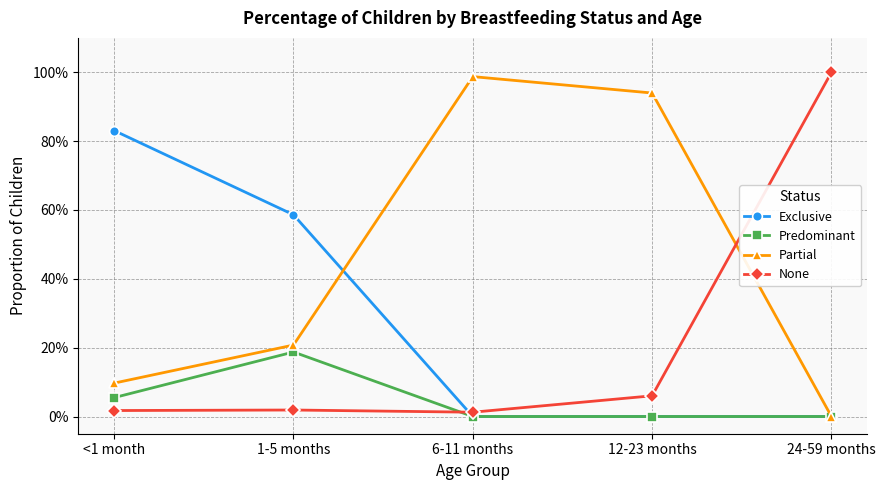

List the series in order of their overall mean, lowest first.

Predominant, None, Exclusive, Partial